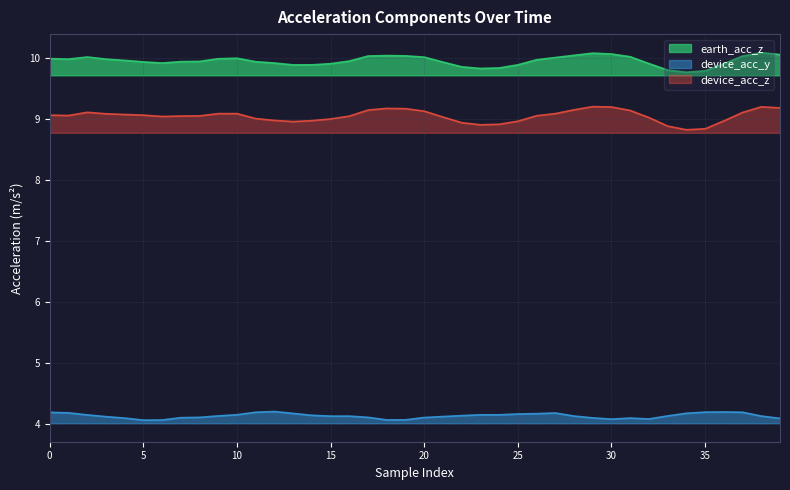

Rank the series by their maximum value, from highest to lowest.

earth_acc_z, device_acc_z, device_acc_y